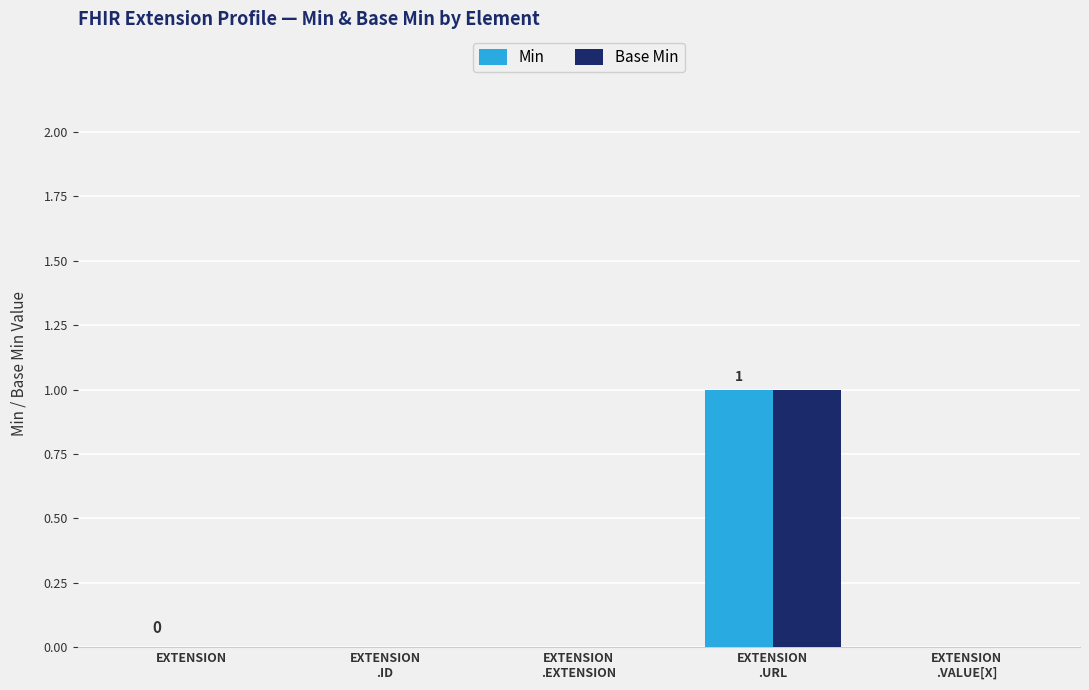

How many series are shown in this chart?

2